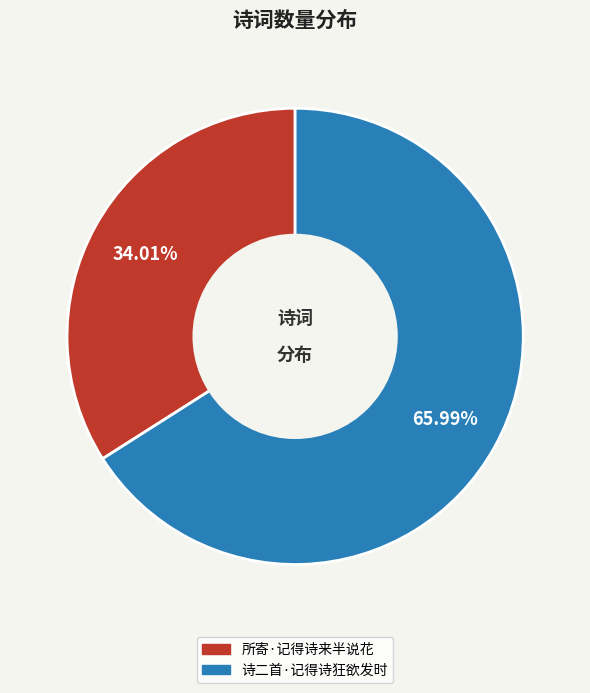

What percentage is NOT represented by 诗二首·记得诗狂欲发时?

34.0%